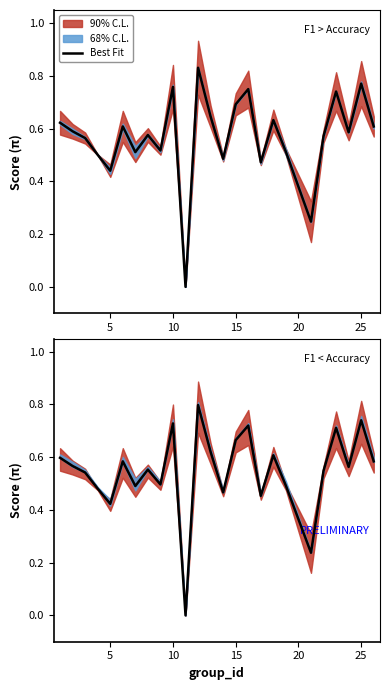

What is the sum of all values?

13.7